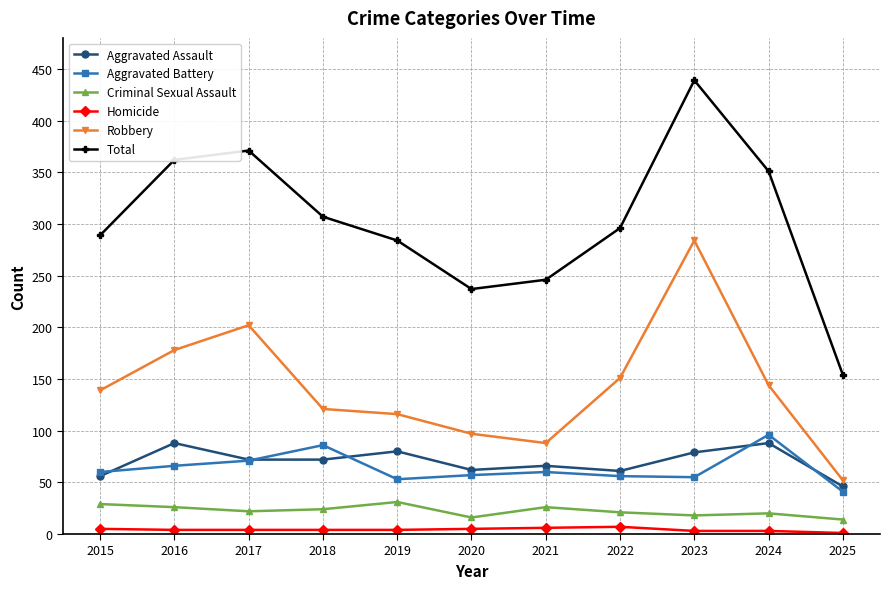

What is the value of the Total point at the 3rd from the left?

371